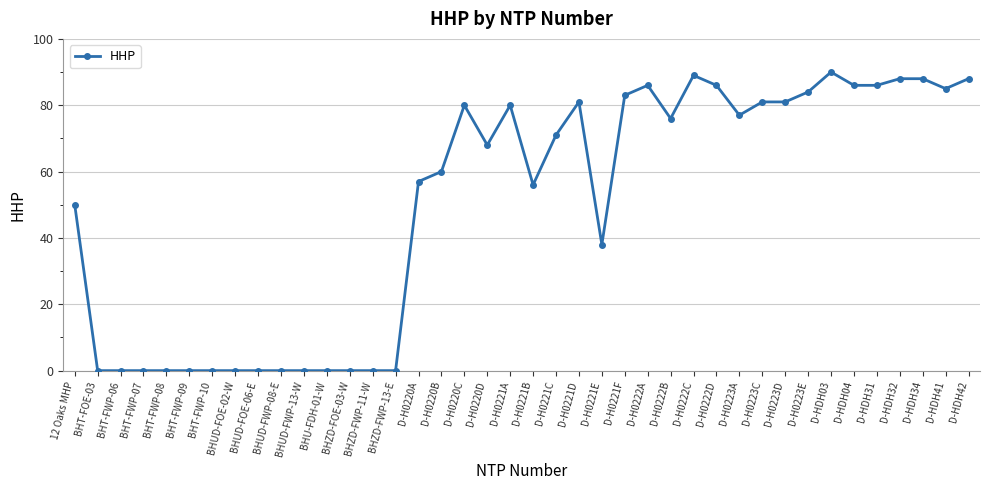

True or false: the data shows -50 at BHU-FDH-01-W.

False